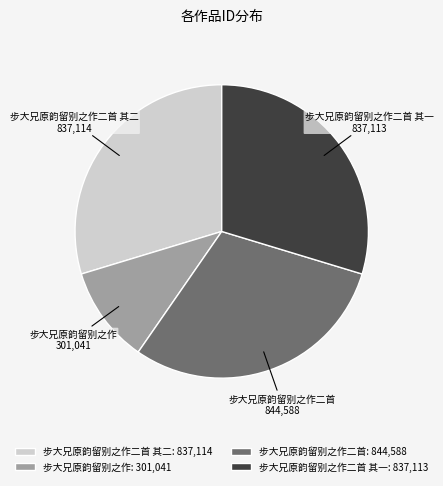

True or false: 步大兄原韵留别之作二首 其二 accounts for 30% of the total.

True